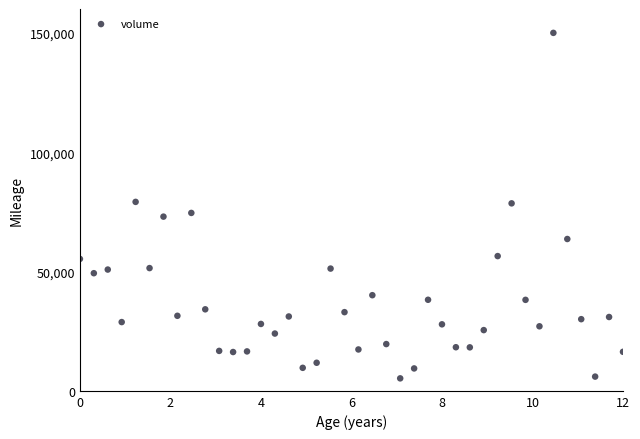

What is the range of Y values (max minus min)?

144772.4